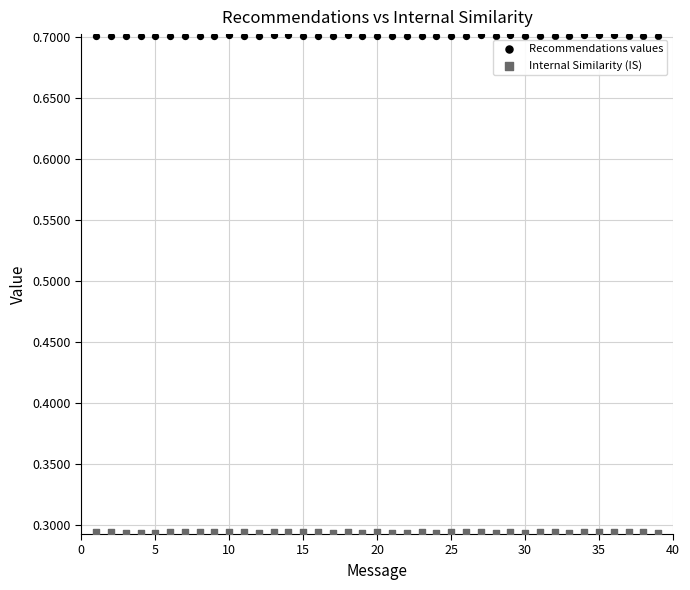

Which series contains the lowest Y value?

Internal Similarity (IS)